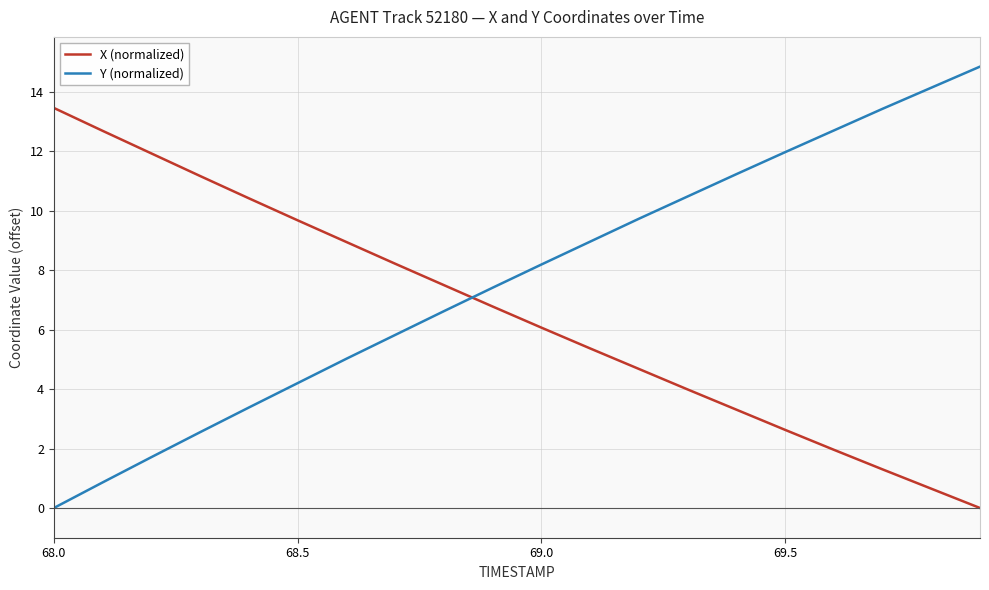

Which series has the largest total across all categories?

Y (normalized)